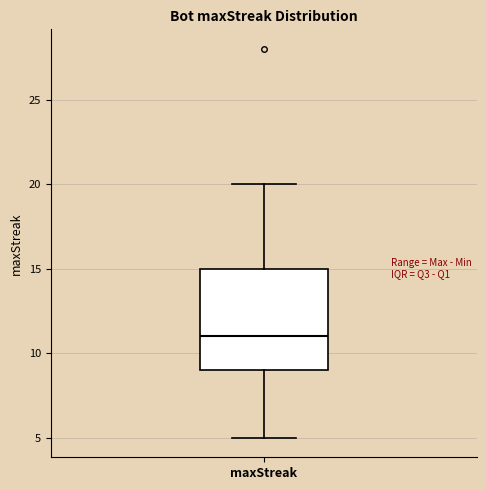

Read this box plot against the y-axis: the position of the median line, the range covered by the box, and the ends of both whiskers. The values are not printed on the chart, so give them approximately, as read against the axis.

median 11, box 9 to 15, whiskers 5 to 20